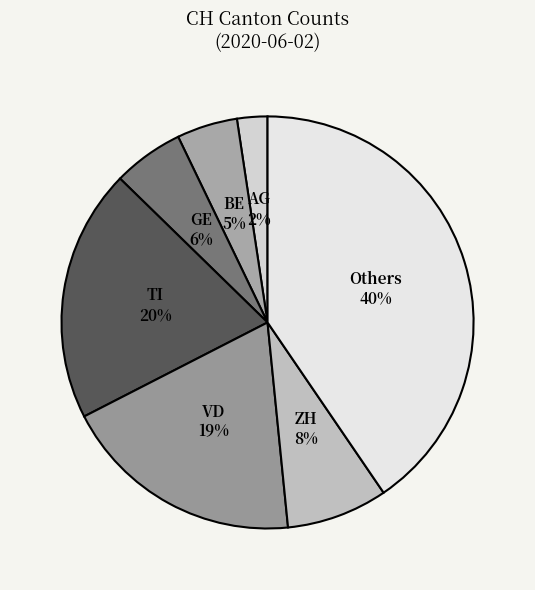

What is the smallest slice in the pie chart?

AG